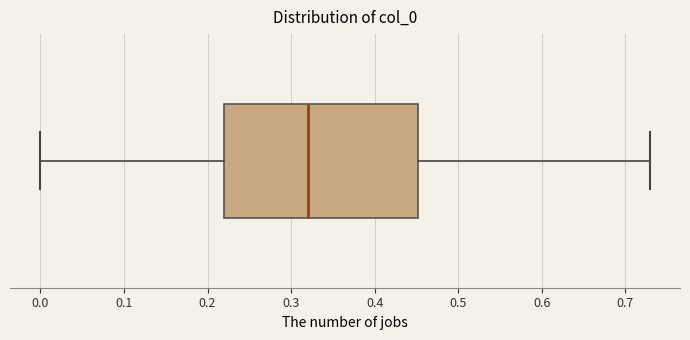

Read this box plot against the x-axis: the position of the median line, the range covered by the box, and the ends of both whiskers. The values are not printed on the chart, so give them approximately, as read against the axis.

median 0.32, box 0.22 to 0.45, whiskers 0.00 to 0.73